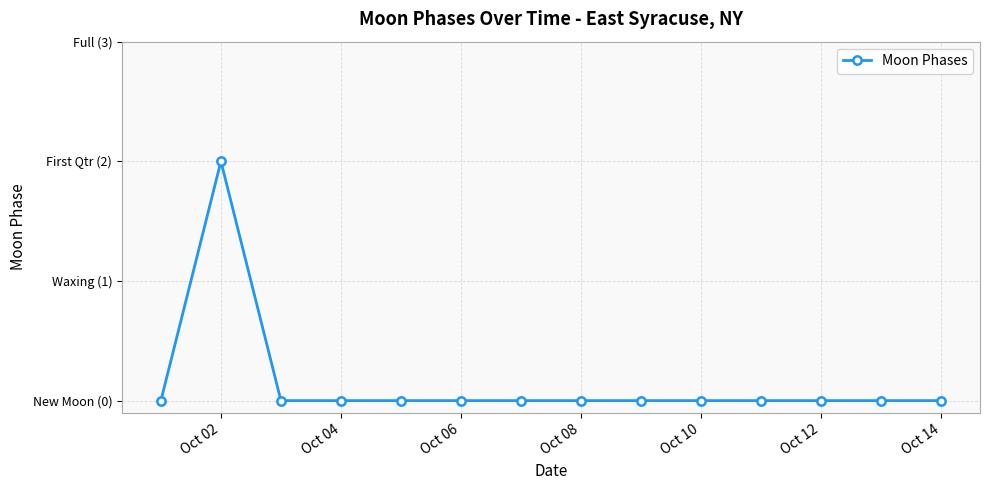

Does the chart have visible grid lines?

Yes